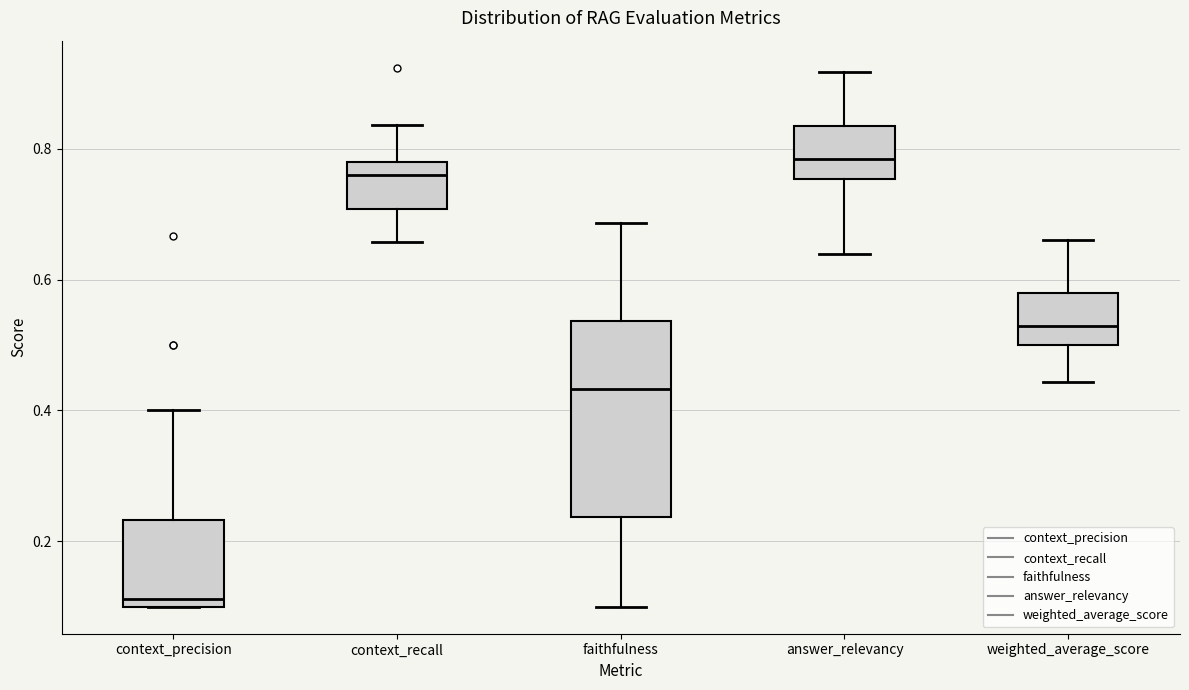

Reading left to right, read every box against the y-axis: the position of its median line, the range the box covers, and the ends of its whiskers. The values are not printed on the chart, so give them approximately, as read against the axis.

context_precision: median 0.12, box 0.10 to 0.24, whiskers 0.10 to 0.40
context_recall: median 0.76, box 0.70 to 0.78, whiskers 0.66 to 0.84
faithfulness: median 0.44, box 0.24 to 0.54, whiskers 0.10 to 0.68
answer_relevancy: median 0.78, box 0.76 to 0.84, whiskers 0.64 to 0.92
weighted_average_score: median 0.52, box 0.50 to 0.58, whiskers 0.44 to 0.66